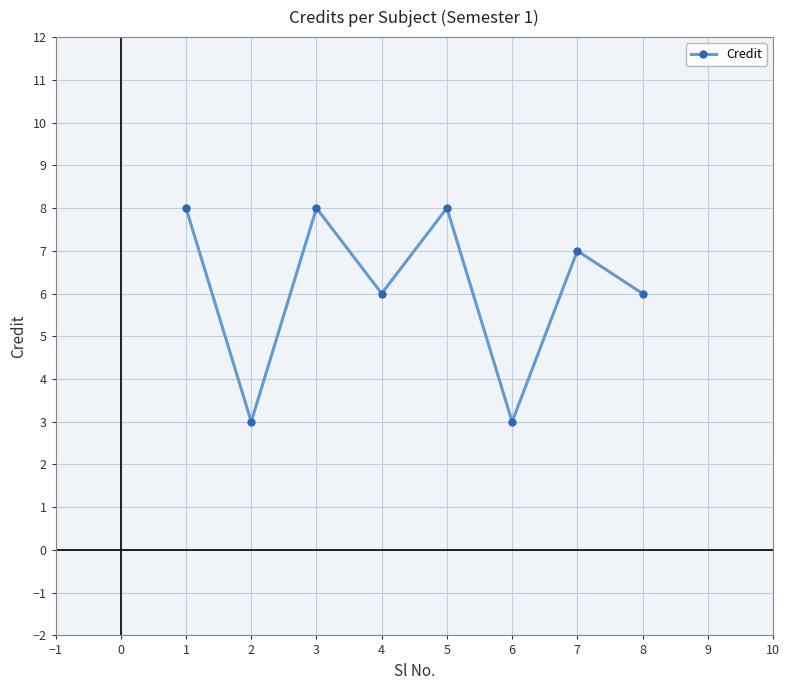

What is the greatest value displayed?

8